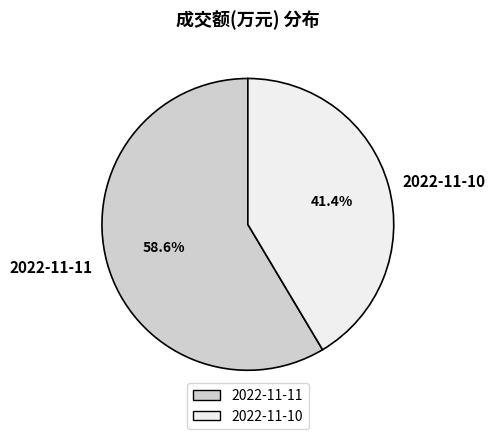

Which category has the smallest portion of the pie?

2022-11-10